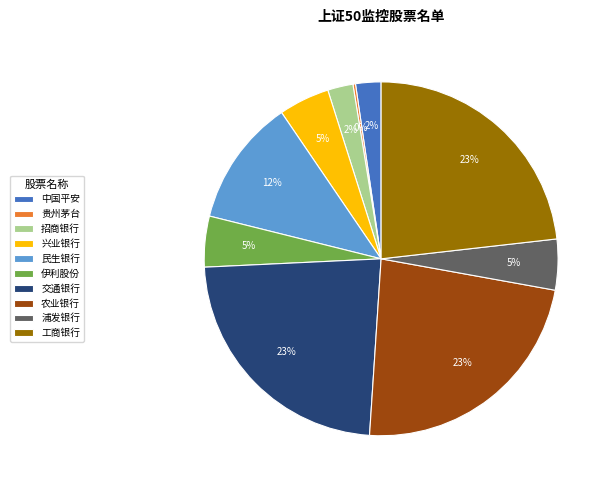

True or false: 交通银行 accounts for 13% of the total.

False